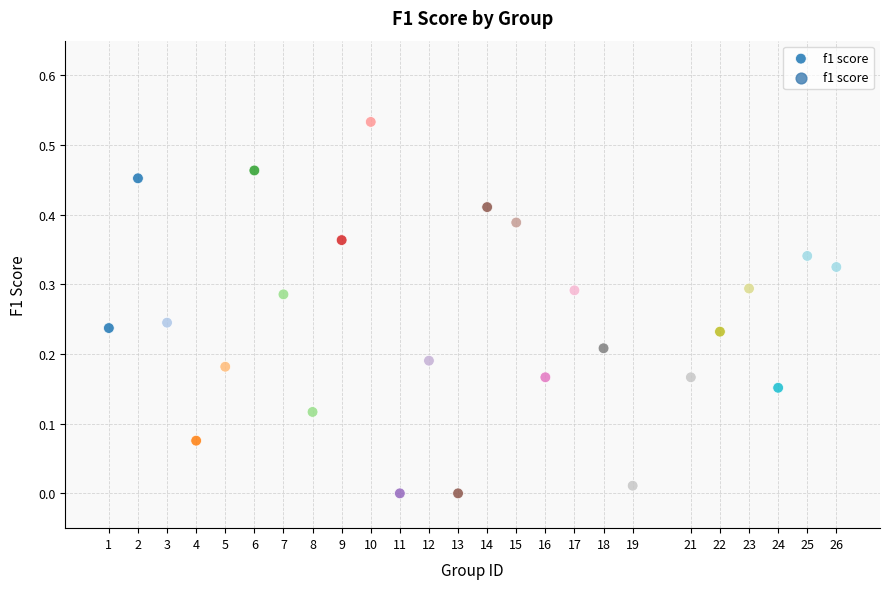

What is the range of X values (max minus min)?

25.0